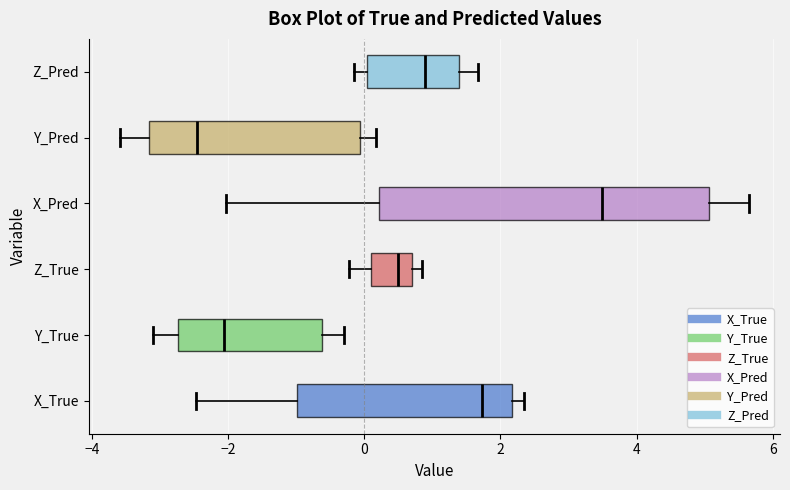

Reading bottom to top, read every box against the x-axis: the position of its median line, the range the box covers, and the ends of its whiskers. The values are not printed on the chart, so give them approximately, as read against the axis.

X_True: median 1.8, box -1.0 to 2.2, whiskers -2.4 to 2.4
Y_True: median -2.0, box -2.8 to -0.6, whiskers -3.0 to -0.2
Z_True: median 0.4, box 0.0 to 0.8, whiskers -0.2 to 0.8 (just right of the box's right edge)
X_Pred: median 3.4, box 0.2 to 5.0, whiskers -2.0 to 5.6
Y_Pred: median -2.4, box -3.2 to 0.0, whiskers -3.6 to 0.2
Z_Pred: median 1.0, box 0.0 to 1.4, whiskers -0.2 to 1.6